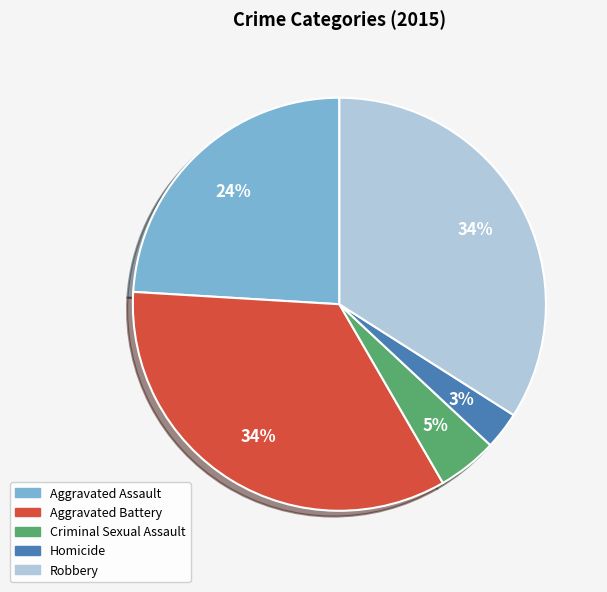

Is Aggravated Assault the majority of the pie?

No